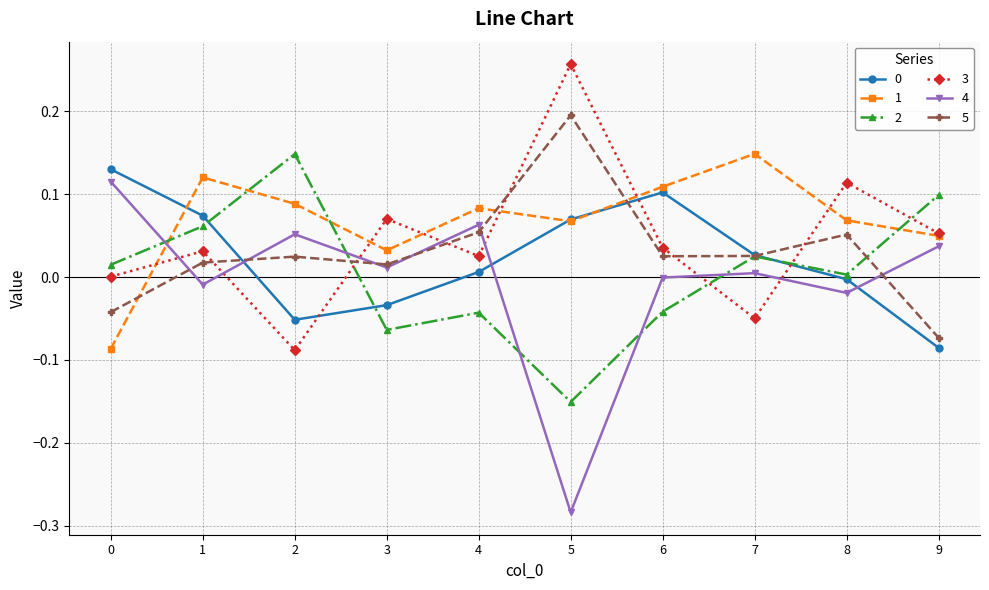

True or false: 4 has more than 0 interior local peaks.

True